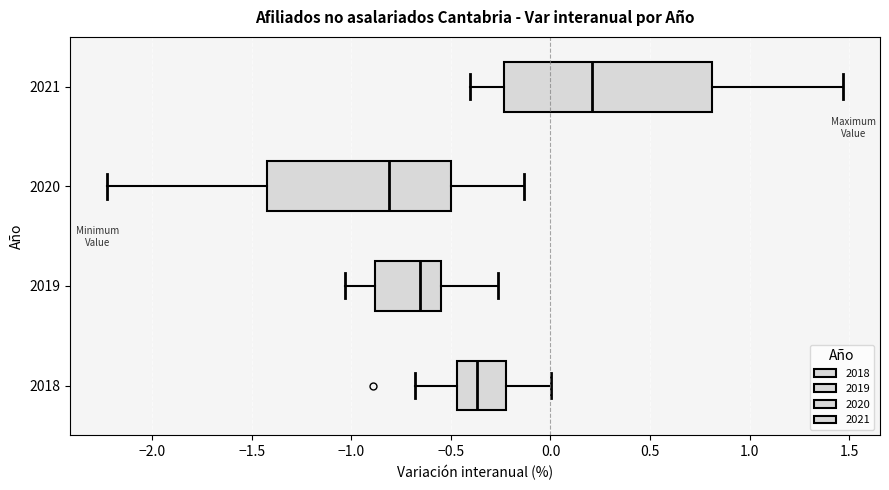

Reading bottom to top, read every box against the x-axis: the position of its median line, the range the box covers, and the ends of its whiskers. The values are not printed on the chart, so give them approximately, as read against the axis.

2018: median -0.35, box -0.45 to -0.20, whiskers -0.70 to 0.00
2019: median -0.65, box -0.90 to -0.55, whiskers -1.05 to -0.25
2020: median -0.80, box -1.40 to -0.50, whiskers -2.25 to -0.15
2021: median 0.20, box -0.25 to 0.80, whiskers -0.40 to 1.45